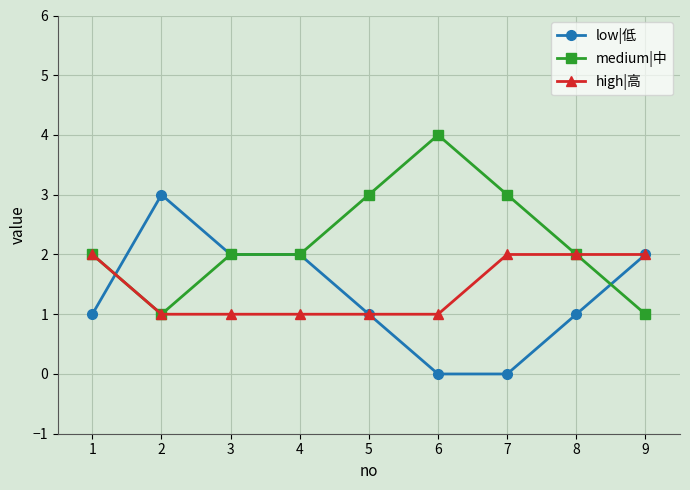

Where is the first local maximum for low|低?

2